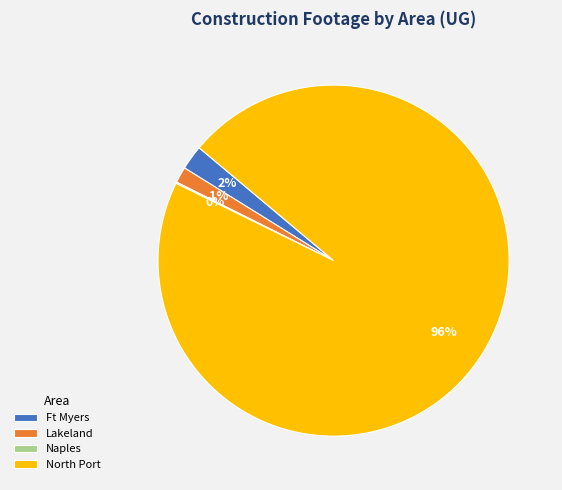

Do Lakeland and Ft Myers together represent more than half of the pie?

No